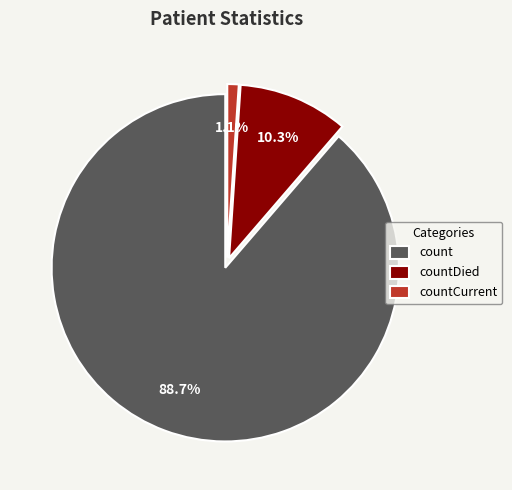

Which slice is the largest?

count